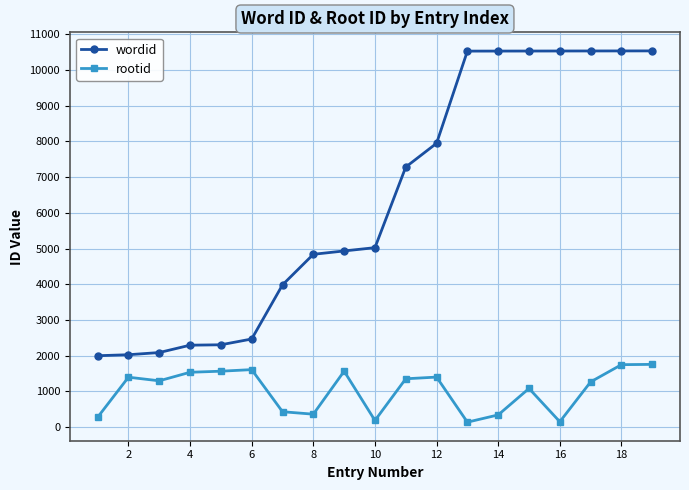

What is the value of the rootid point at the 6th from the left?

1612